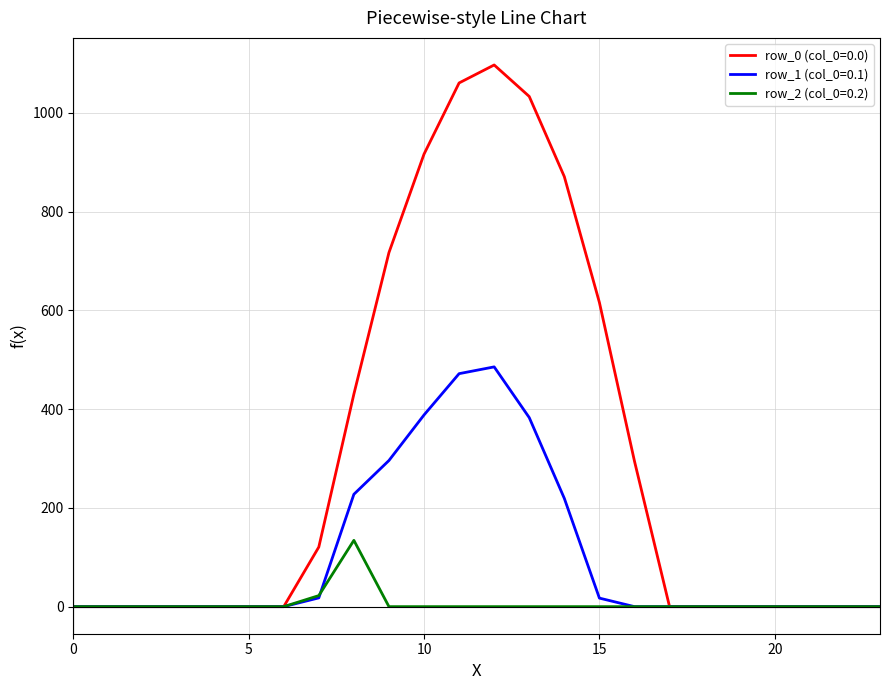

What is the greatest value displayed?

1096.7